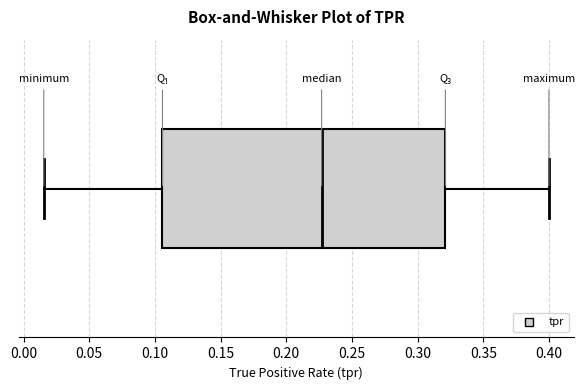

Transcribe this box plot: give where the median line is, the range the box spans, and where the two whiskers end, as read against the x-axis. The values are not printed on the chart, so give them approximately, as read against the axis.

median 0.225, box 0.105 to 0.320, whiskers 0.015 to 0.400